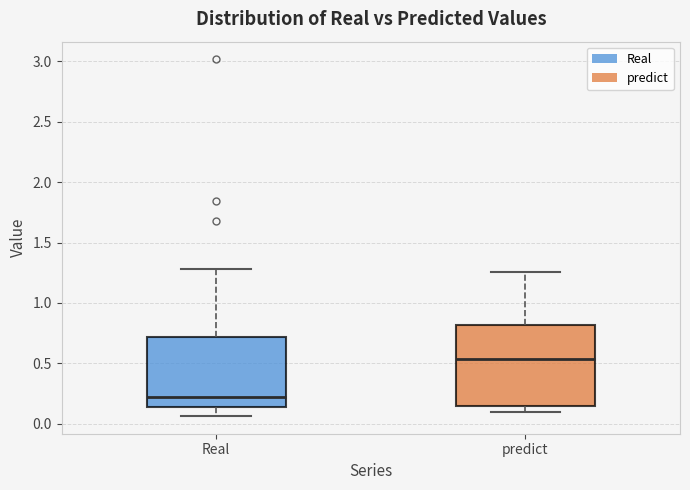

Reading left to right, transcribe this box plot: for each box, give where its median line is, the range the box spans, and where its two whiskers end, as read against the y-axis. The values are not printed on the chart, so give them approximately, as read against the axis.

Real: median 0.20, box 0.15 to 0.70, whiskers 0.05 to 1.30
predict: median 0.55, box 0.15 to 0.80, whiskers 0.10 to 1.25